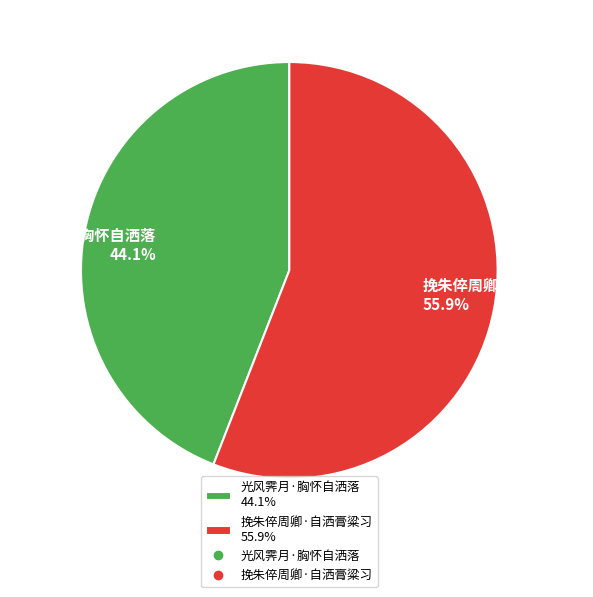

Is there any slice that represents more than half of the pie?

Yes